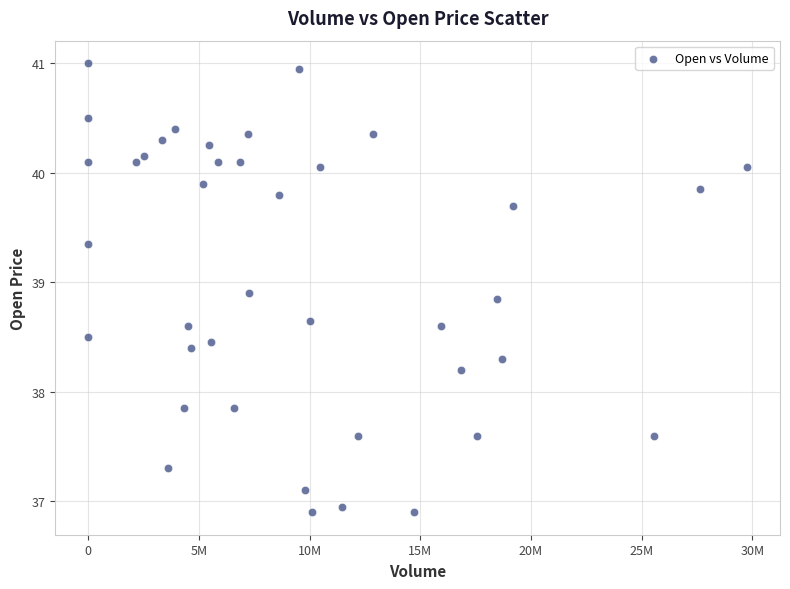

What is the range of X values (max minus min)?

29759174.0